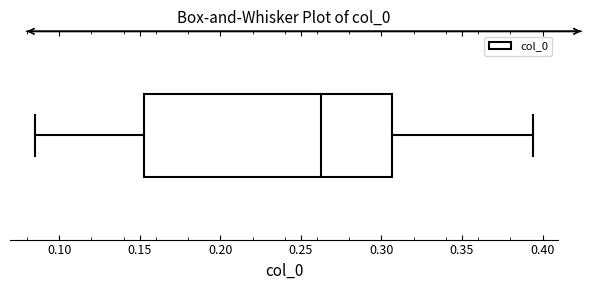

Where is the right edge of the box on the x-axis? The values are not printed on the chart, so give them approximately, as read against the axis.

0.305